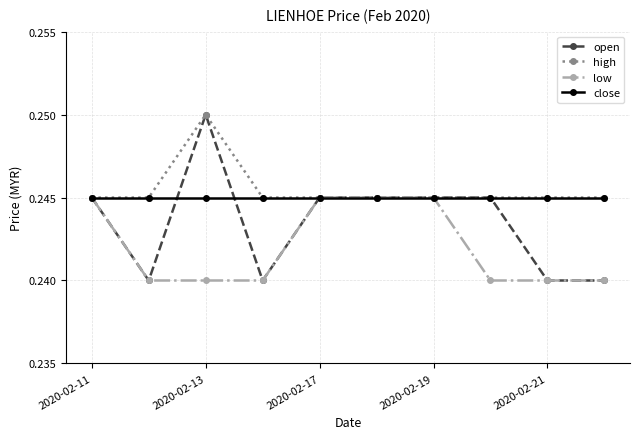

Which series has the largest range (max minus min)?

open